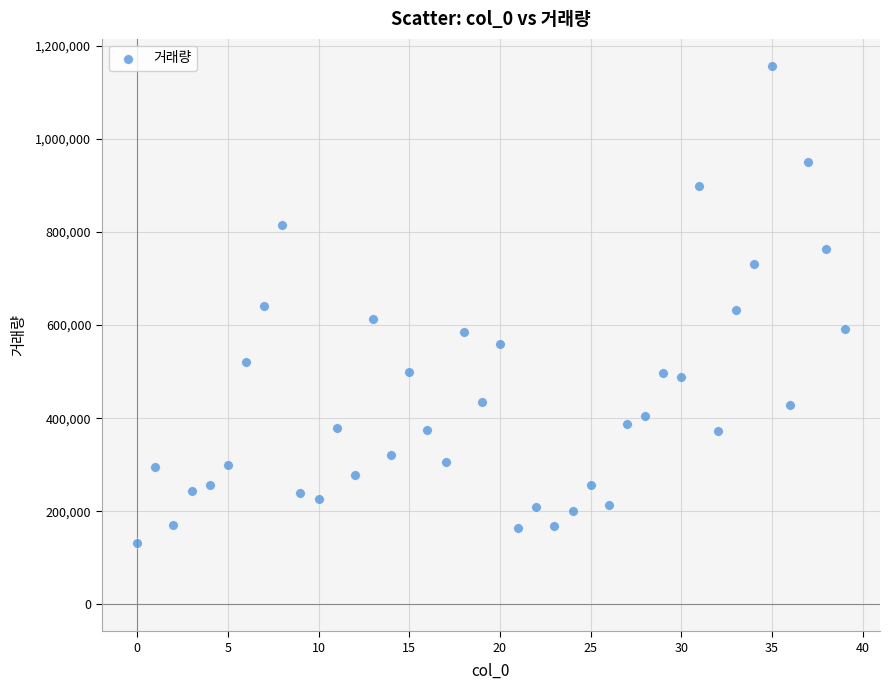

What is the range of Y values (max minus min)?

1024843